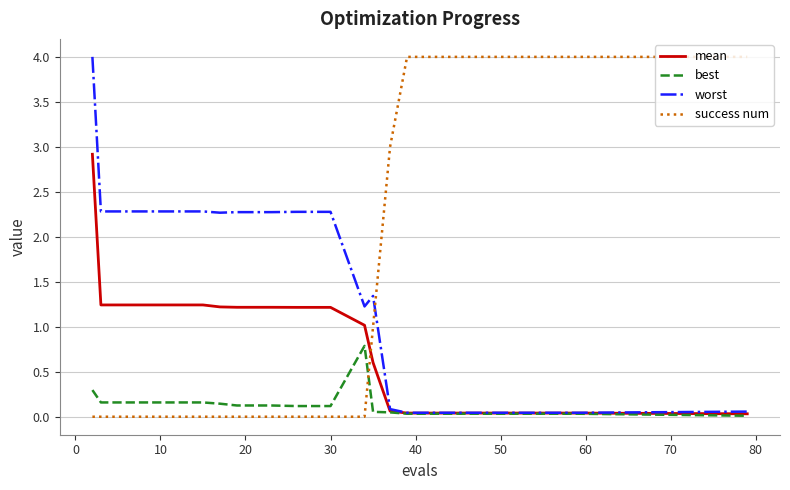

Which series has the widest spread of values?

success num